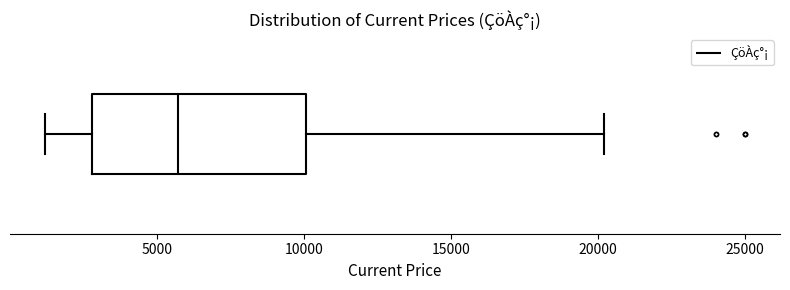

Read this box plot against the x-axis: the position of the median line, the range covered by the box, and the ends of both whiskers. The values are not printed on the chart, so give them approximately, as read against the axis.

median 5500, box 3000 to 10000, whiskers 1000 to 20000